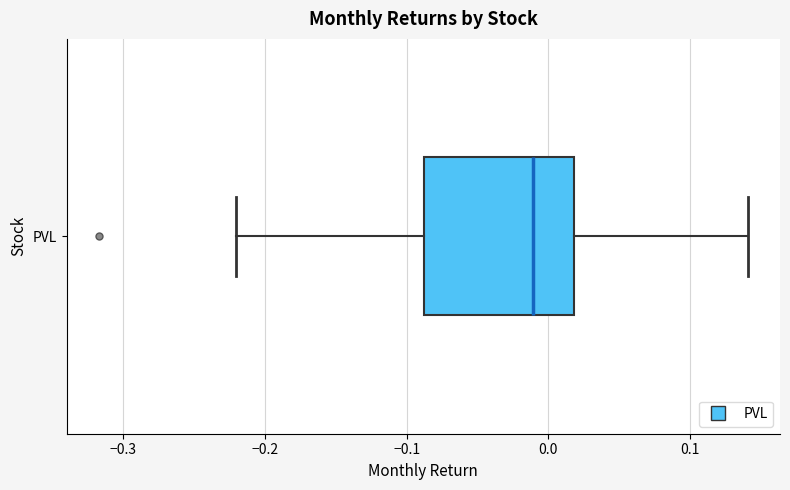

Where is the left edge of the box for PVL on the x-axis? The values are not printed on the chart, so give them approximately, as read against the axis.

-0.09